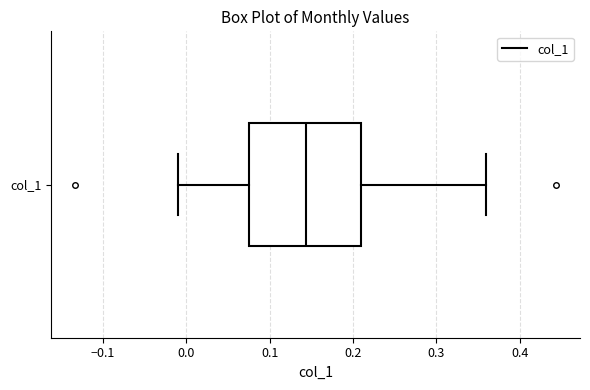

Transcribe this box plot: give where the median line is, the range the box spans, and where the two whiskers end, as read against the x-axis. The values are not printed on the chart, so give them approximately, as read against the axis.

median 0.14, box 0.08 to 0.21, whiskers -0.01 to 0.36